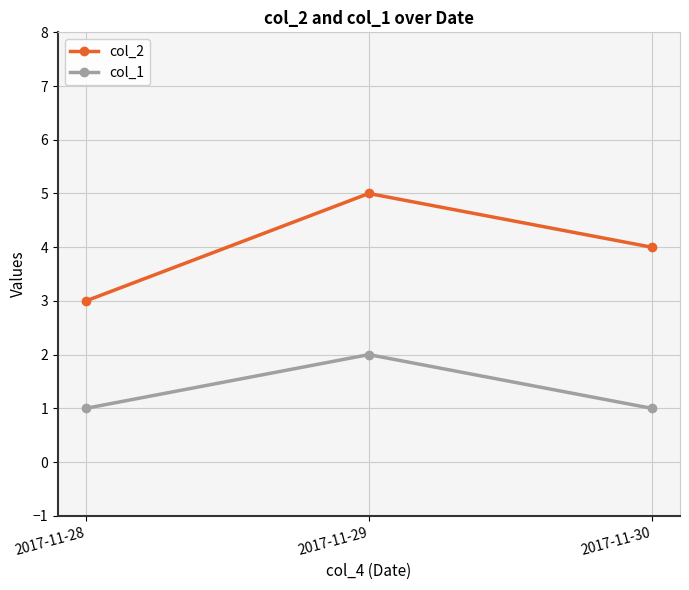

Is the value of col_1 at 2017-11-30 greater than the value of col_2 at 2017-11-30?

No